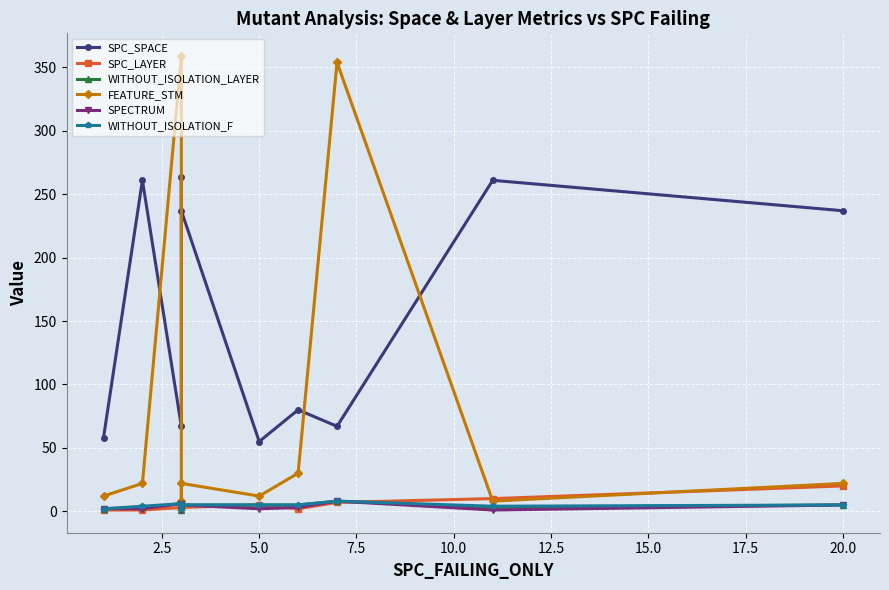

True or false: WITHOUT_ISOLATION_LAYER and SPC_SPACE intersect in this chart.

False